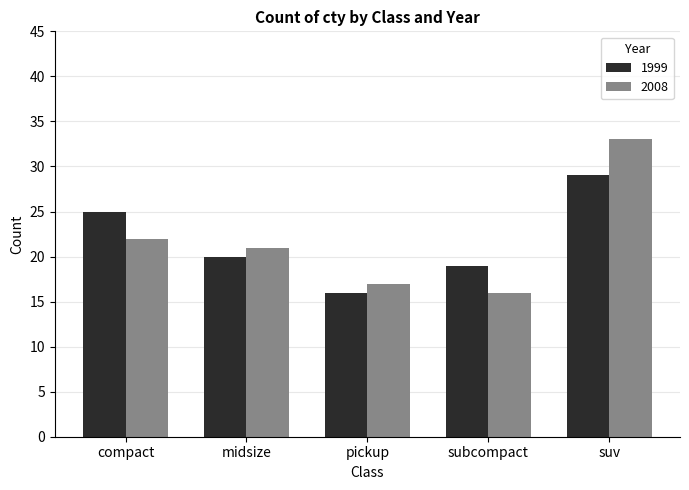

How many data points does each series have?

5